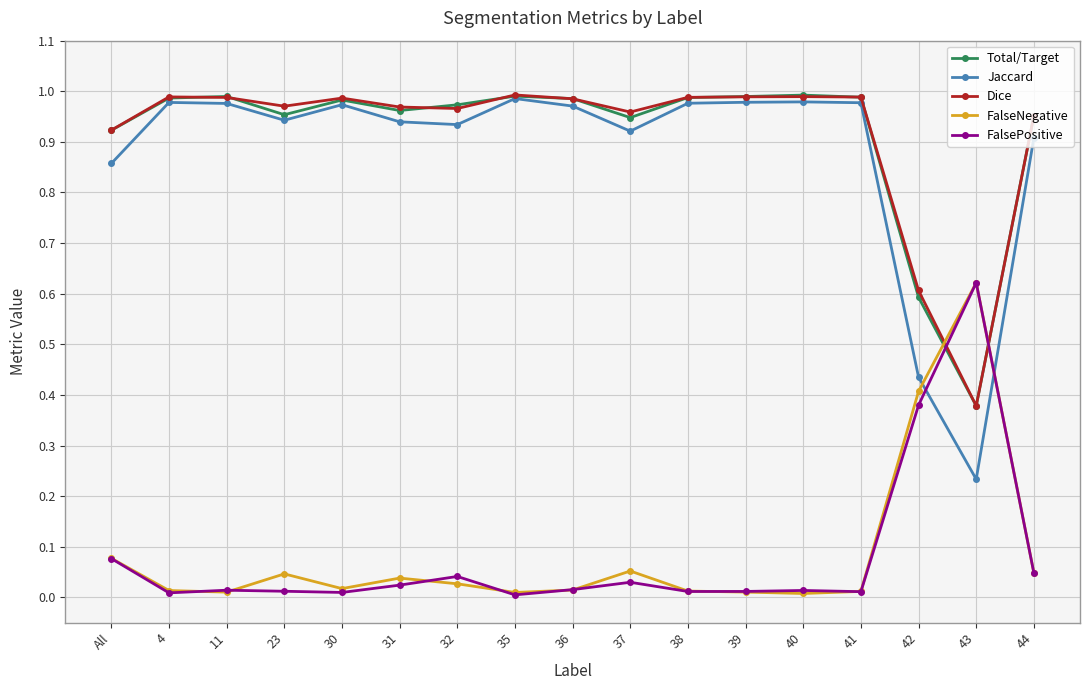

What is the difference between the highest and lowest values at All?

0.8